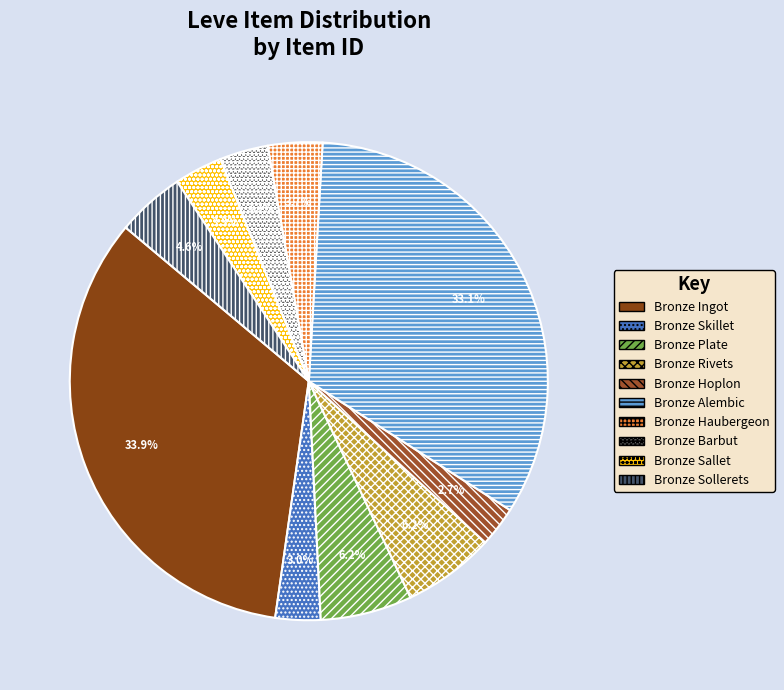

Does Bronze Ingot represent more than half of the total?

No